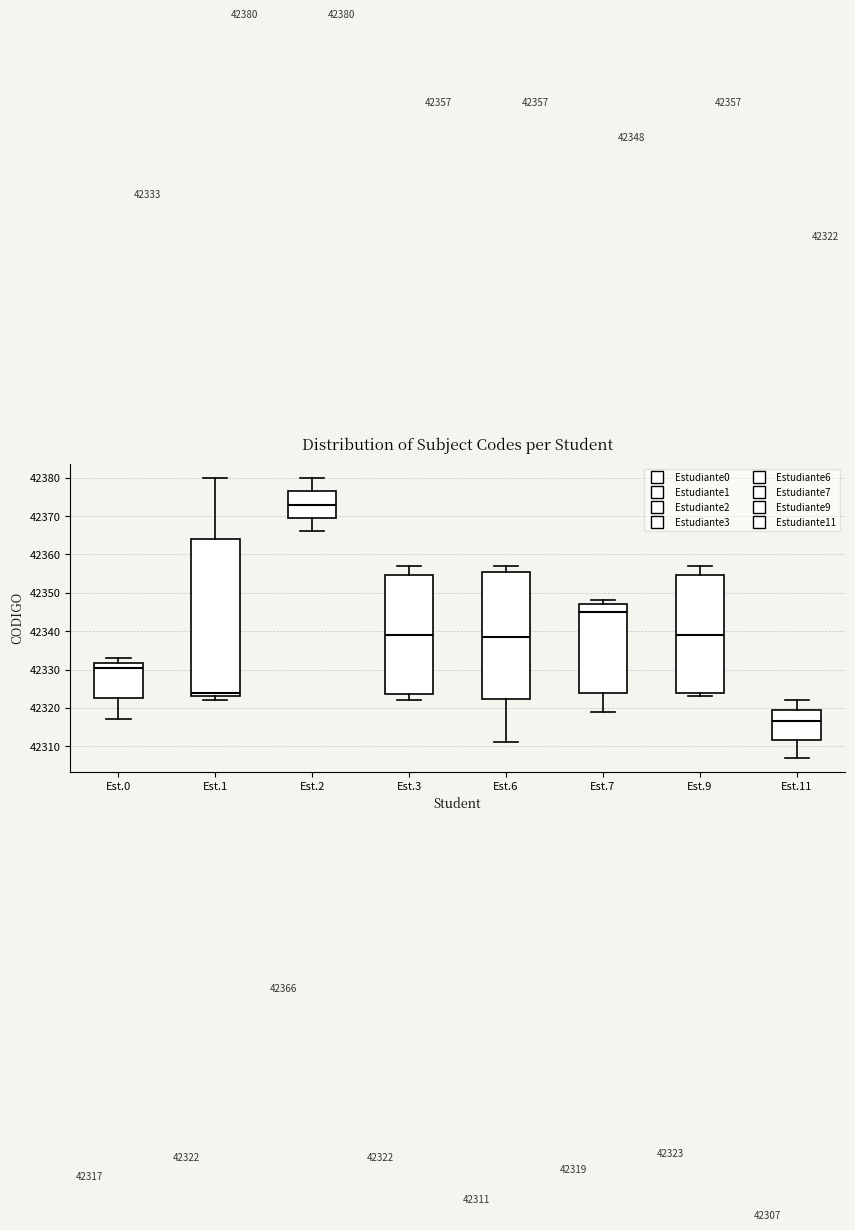

Comparing the boxes themselves (not the whiskers), which one is the tallest?

Est.1